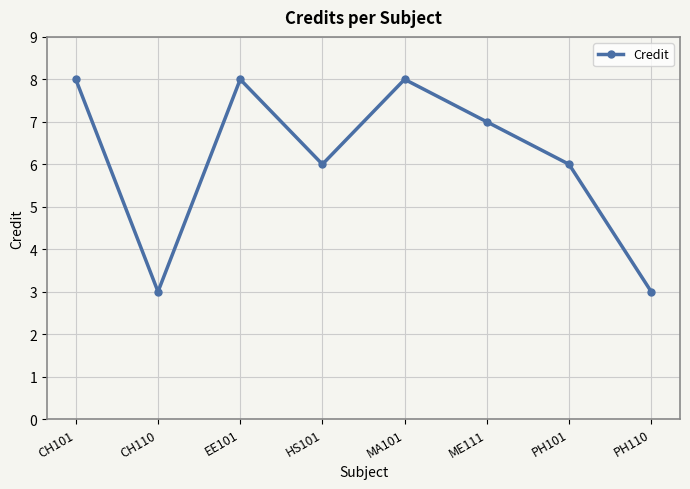

What position from the left is PH110?

8